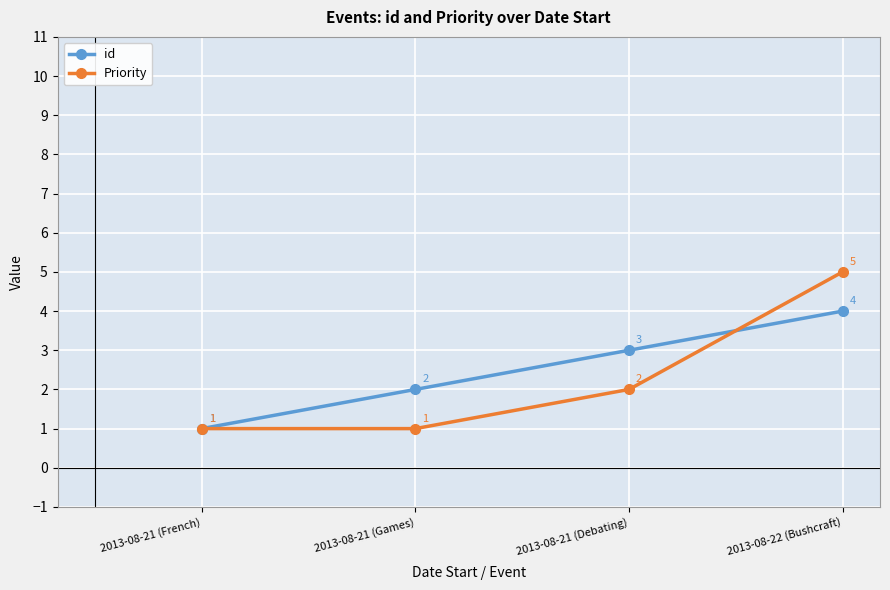

What is the approximate value of Priority at 2013-08-22 (Bushcraft)?

5